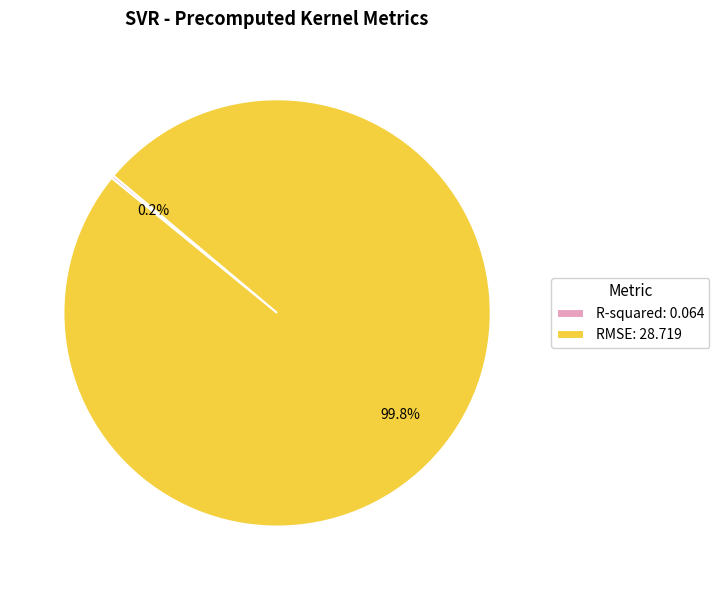

Which category accounts for the majority?

RMSE